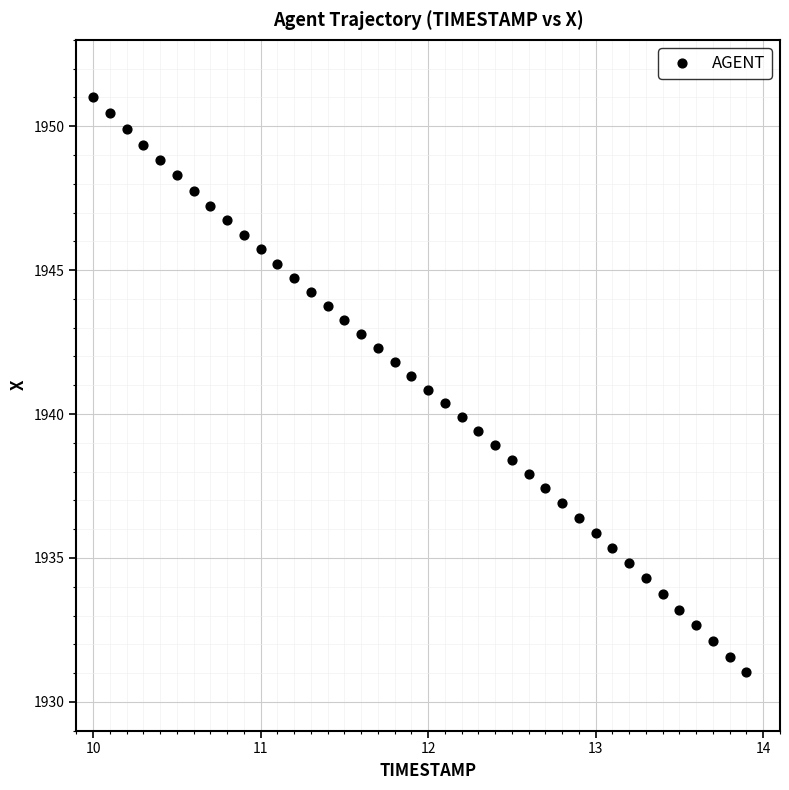

What is the range of Y values (max minus min)?

20.0